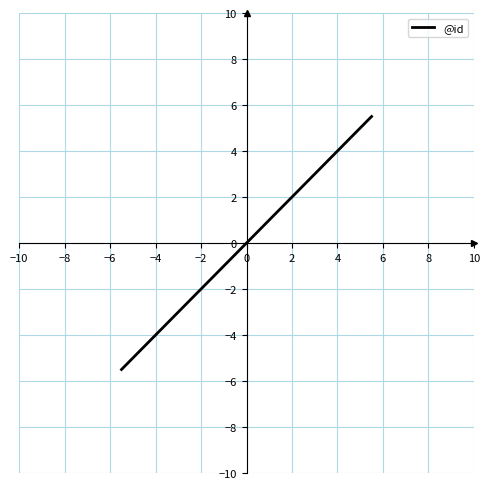

What is the greatest value displayed?

5.5